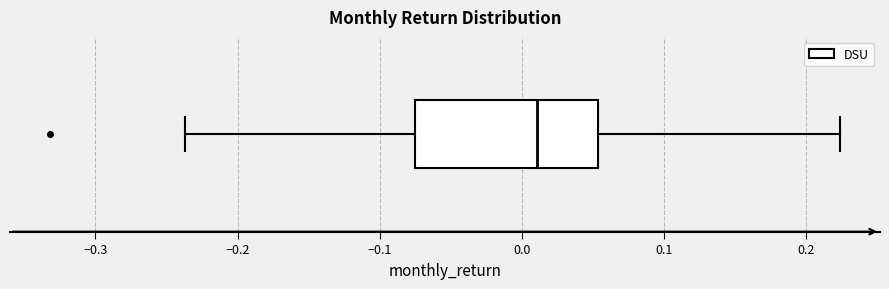

Transcribe this box plot: give where the median line is, the range the box spans, and where the two whiskers end, as read against the x-axis. The values are not printed on the chart, so give them approximately, as read against the axis.

median 0.01, box -0.08 to 0.05, whiskers -0.24 to 0.22